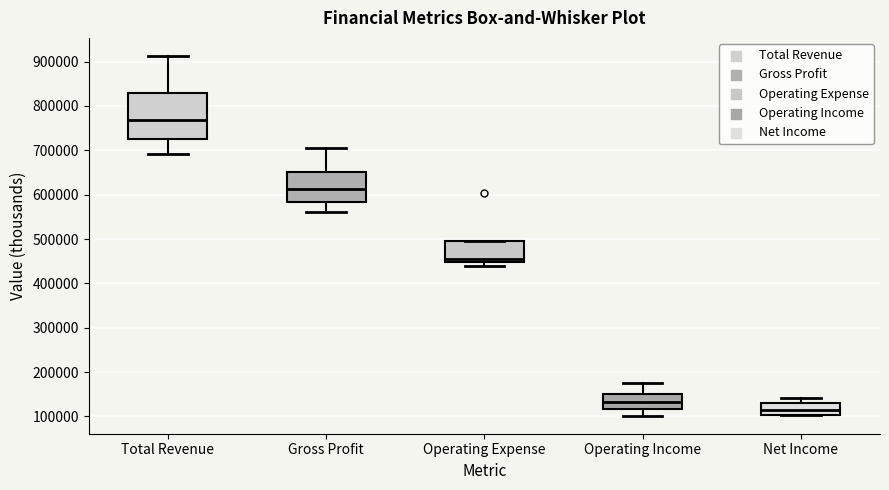

Comparing the boxes themselves (not the whiskers), which one is the tallest?

Total Revenue